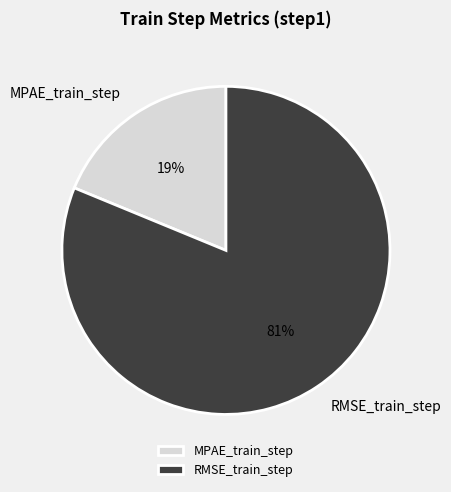

Do RMSE_train_step and MPAE_train_step together represent more than half of the pie?

Yes